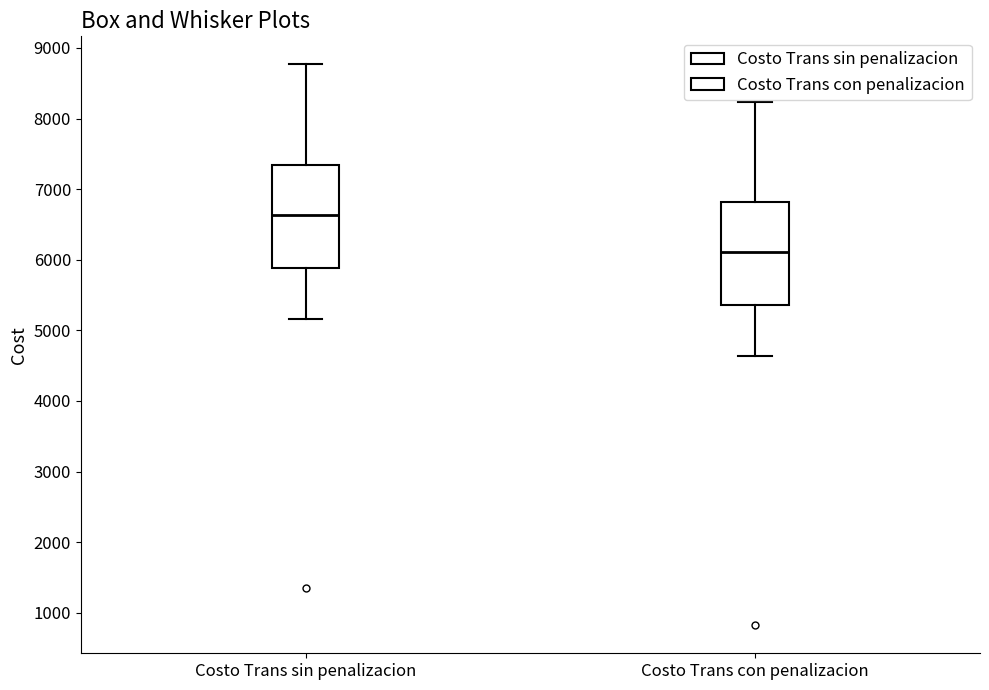

Reading left to right, read every box against the y-axis: the position of its median line, the range the box covers, and the ends of its whiskers. The values are not printed on the chart, so give them approximately, as read against the axis.

Costo Trans sin penalizacion: median 6600, box 5900 to 7300, whiskers 5200 to 8800
Costo Trans con penalizacion: median 6100, box 5400 to 6800, whiskers 4600 to 8200